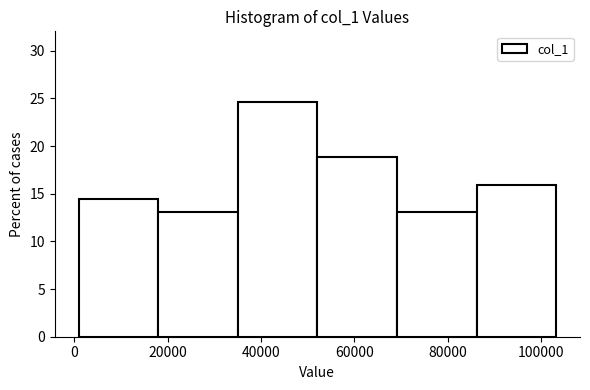

Reading left to right, list every bar in this chart as the range it spans on the x-axis followed by its height. Neither the bar edges nor the heights are printed on the chart, so give them approximately, as read against the axes.

0 to 18000: 14.5
18000 to 36000: 13.0
36000 to 52000: 24.5
52000 to 70000: 19.0
70000 to 86000: 13.0
86000 to 104000: 16.0